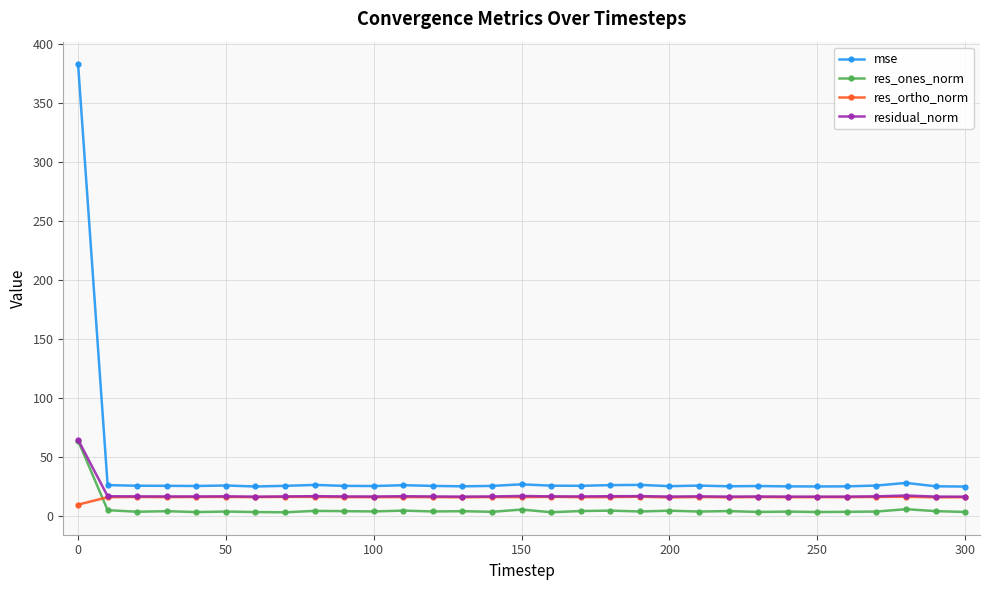

True or false: res_ones_norm and mse intersect in this chart.

False